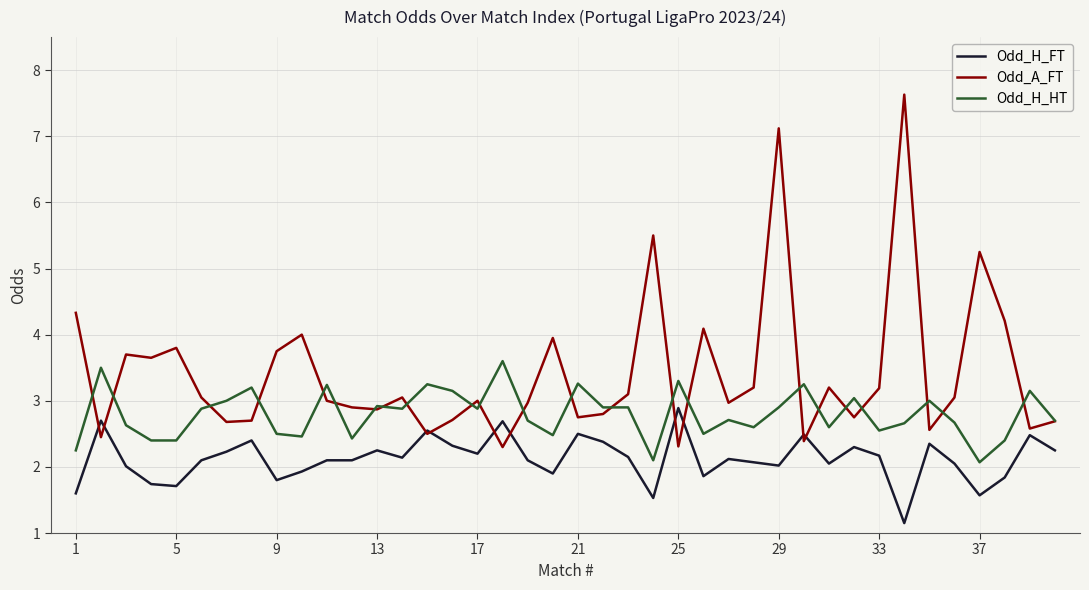

What is the maximum value shown in the chart?

7.6